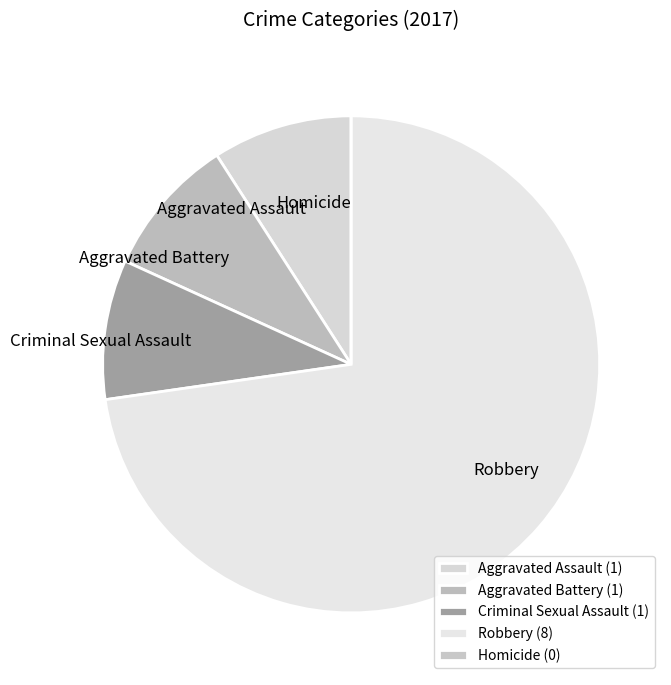

Is the sum of Aggravated Battery and Criminal Sexual Assault greater than half?

No